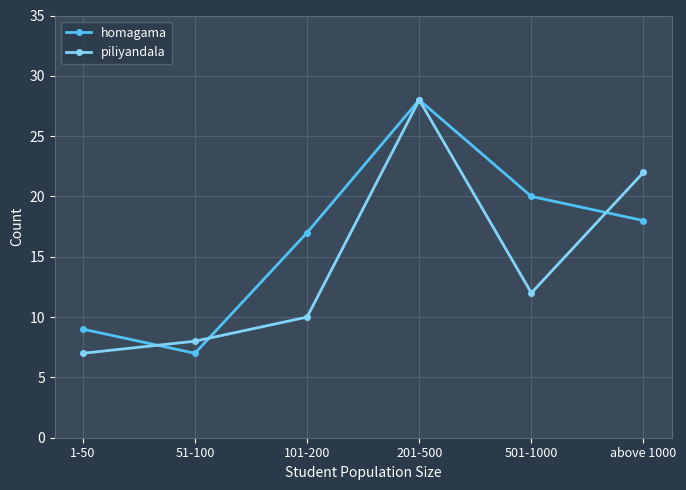

What is the difference between the homagama values at 1-50 and 501-1000?

11